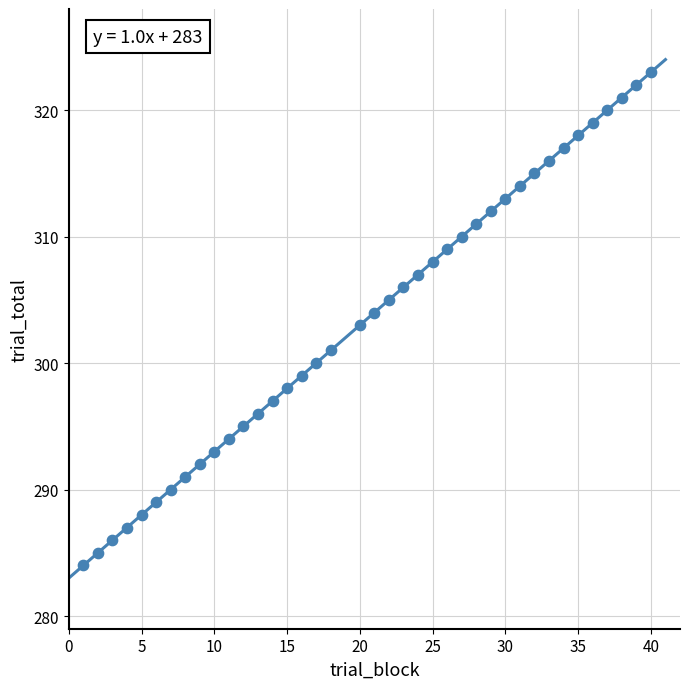

What is the range of Y values (max minus min)?

39